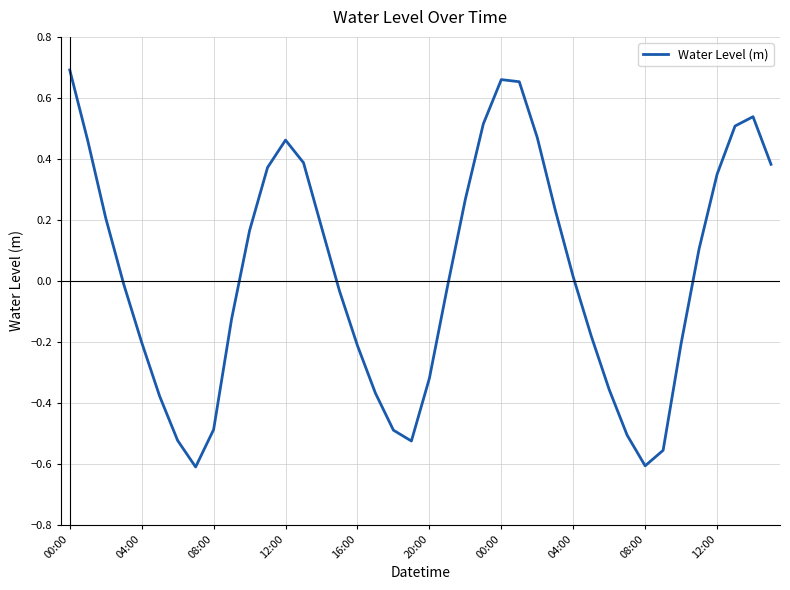

What is the difference between the maximum and minimum values?

1.3